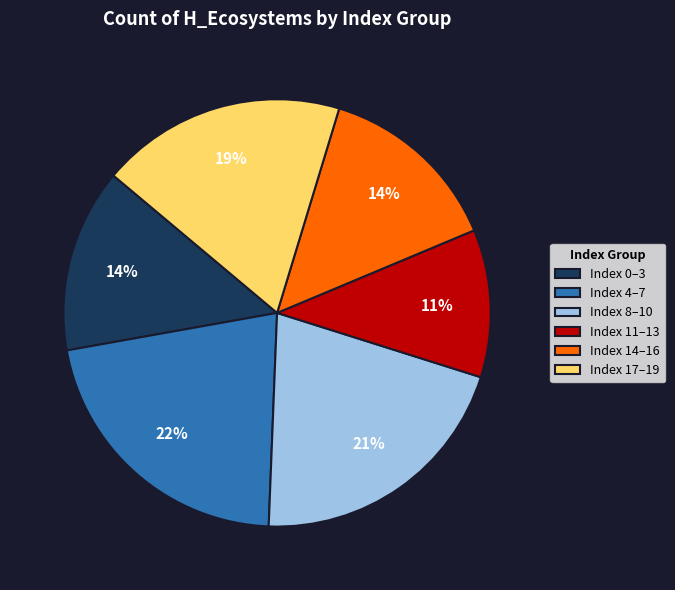

Which has a higher value, Index 0–3 or Index 8–10?

Index 8–10